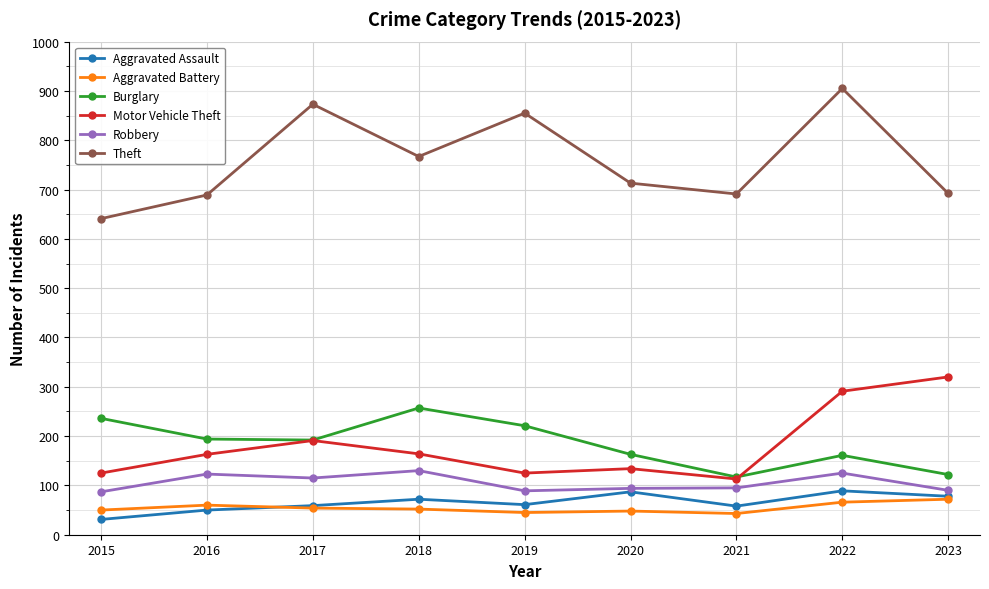

The Aggravated Assault series shows 59 at 2017. True or false?

True